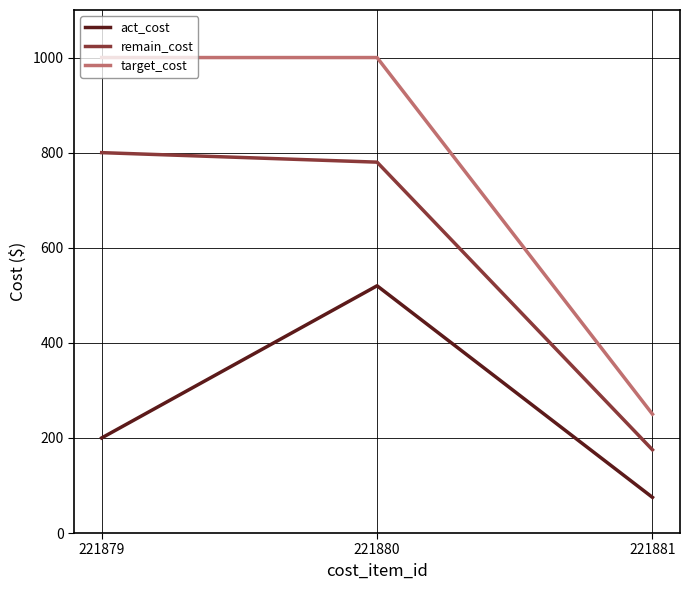

Rank the series by their maximum value, from highest to lowest.

target_cost, remain_cost, act_cost